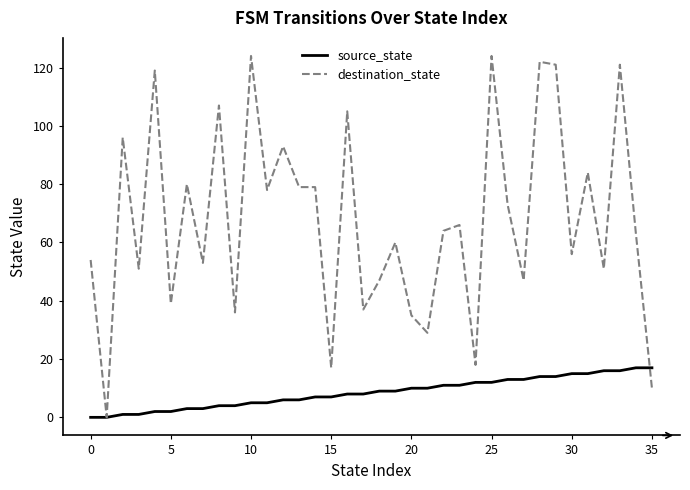

What is the greatest value displayed?

124